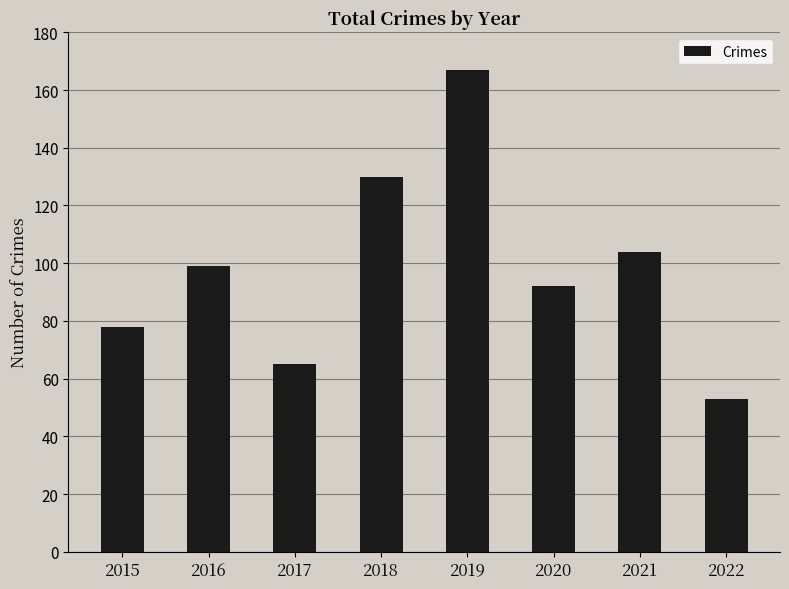

What is the value of the 7th bar from the left?

104